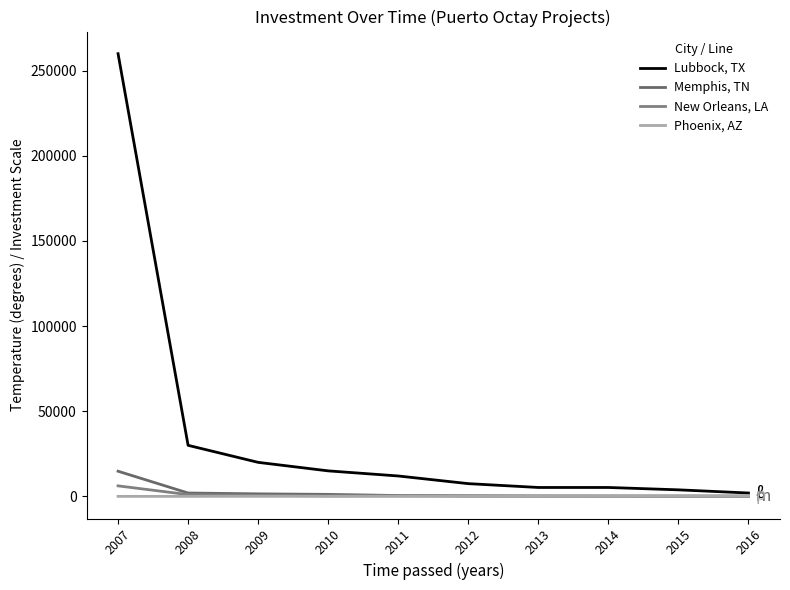

What value does the New Orleans, LA series have at 2014?

90